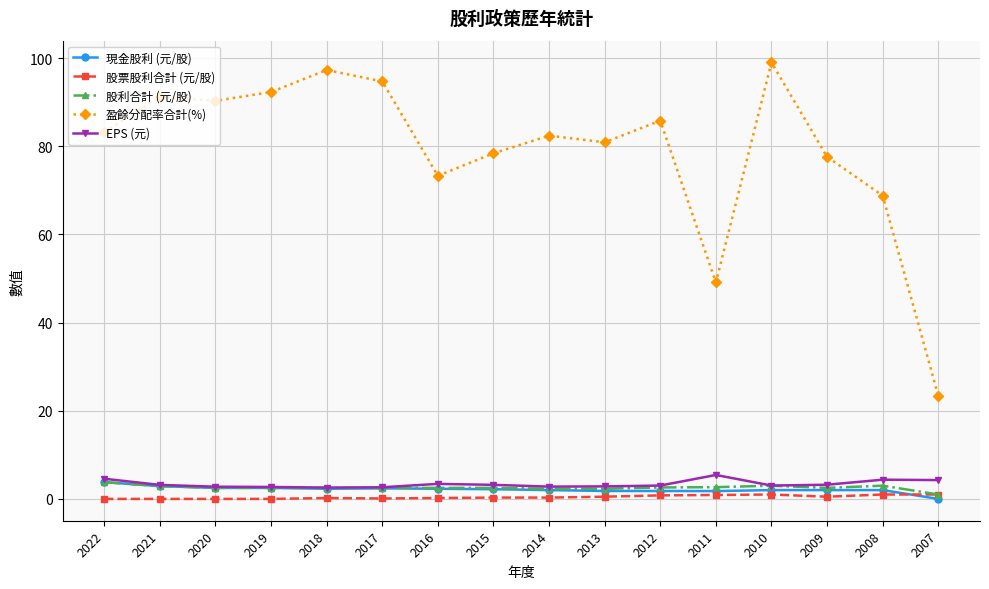

What is the spread (max minus min) of values at 2020?

90.3